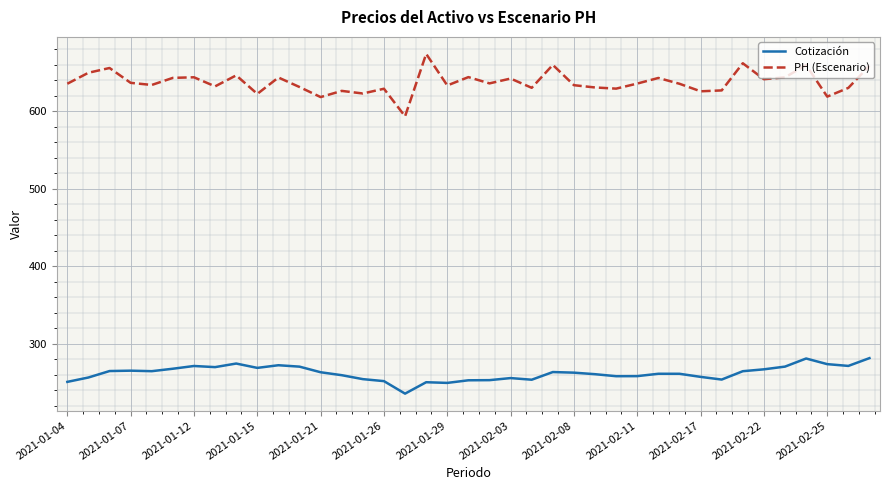

True or false: Cotización and PH (Escenario) intersect in this chart.

False